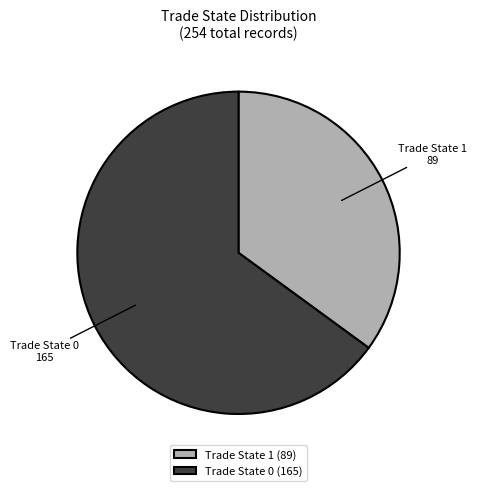

Is Trade State 1 the majority of the pie?

No